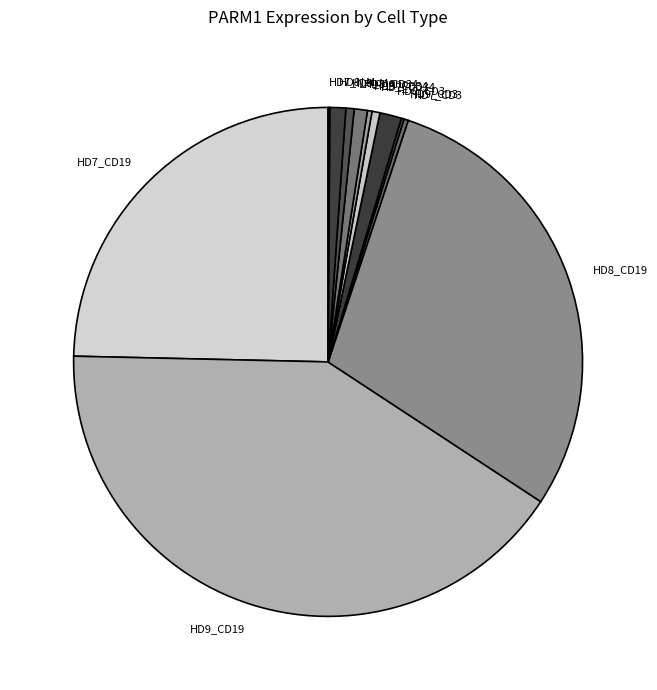

What is the largest slice in the pie chart?

HD9_CD19